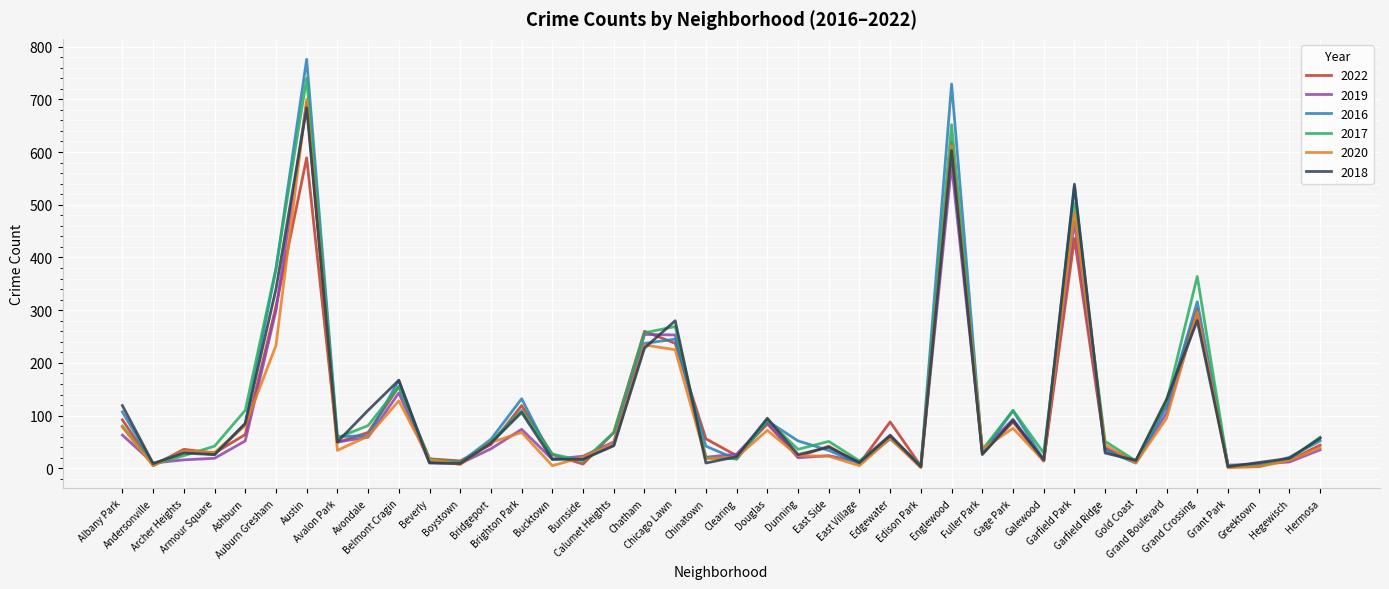

True or false: 2022 and 2016 cross at least once.

True